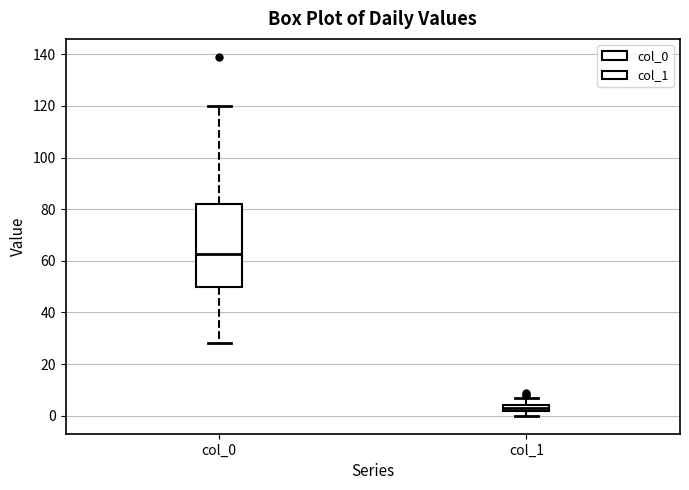

Where does the median line of the box for col_0 sit on the y-axis? The values are not printed on the chart, so give them approximately, as read against the axis.

62